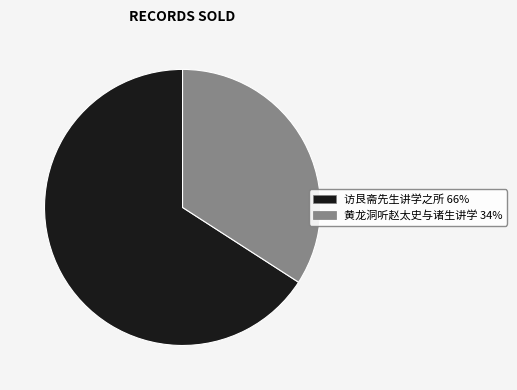

Approximately how many times larger is the value at 访艮斋先生讲学之所 compared to 黄龙洞听赵太史与诸生讲学?

1.9